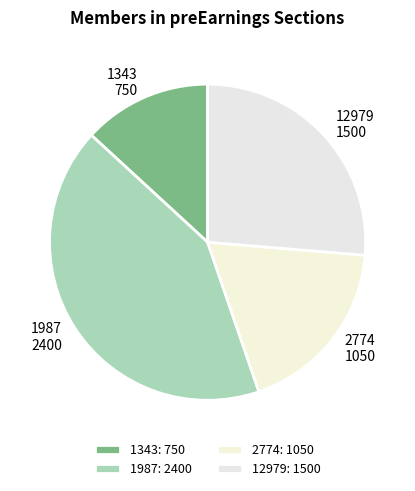

Approximately how many times larger is the value at 2774 compared to 1343?

1.4